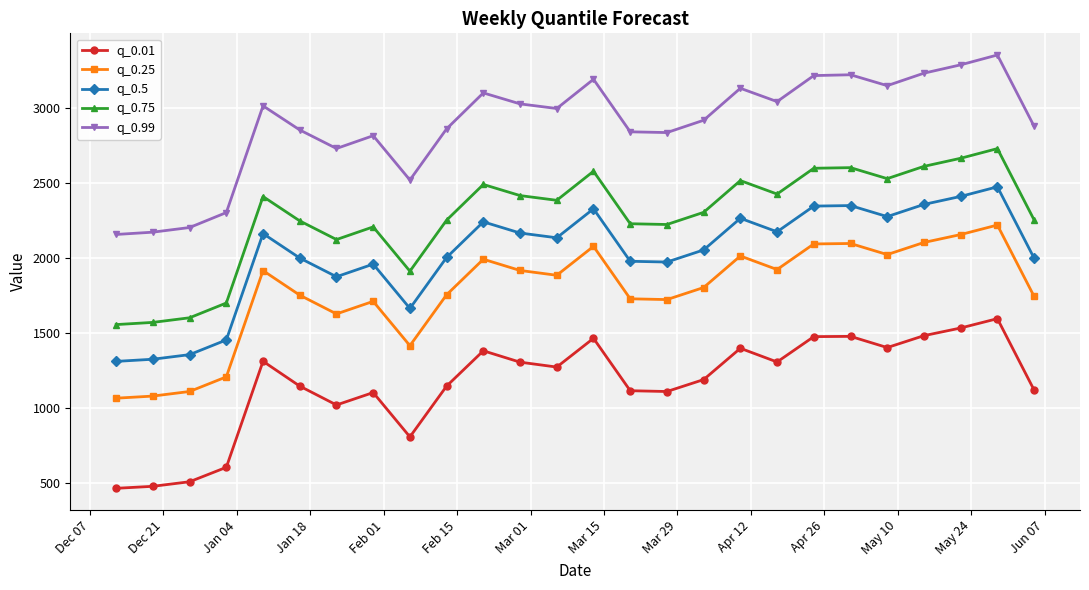

What is the sum of all q_0.01 values?

30165.1